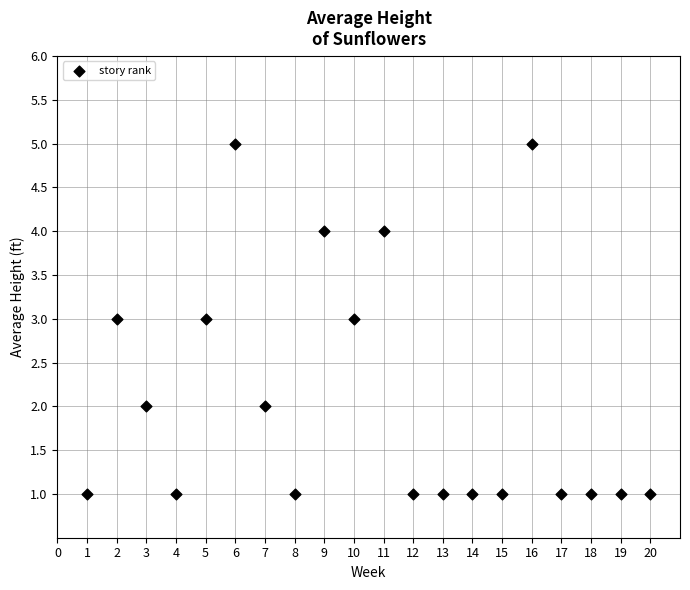

What is the range of X values (max minus min)?

19